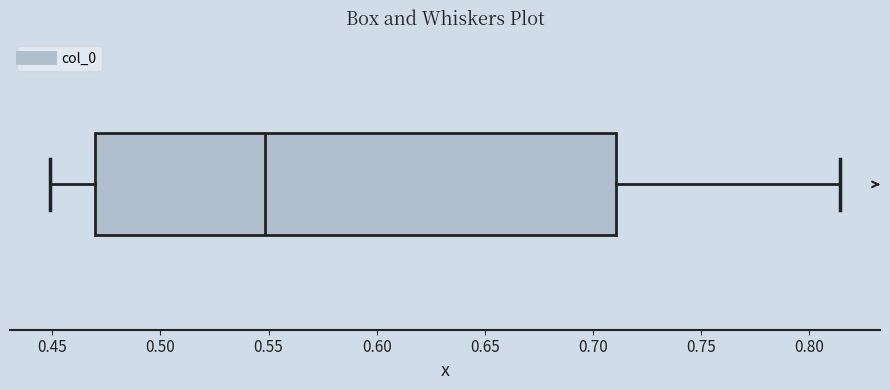

Where does the left whisker of the box end on the x-axis? The values are not printed on the chart, so give them approximately, as read against the axis.

0.450